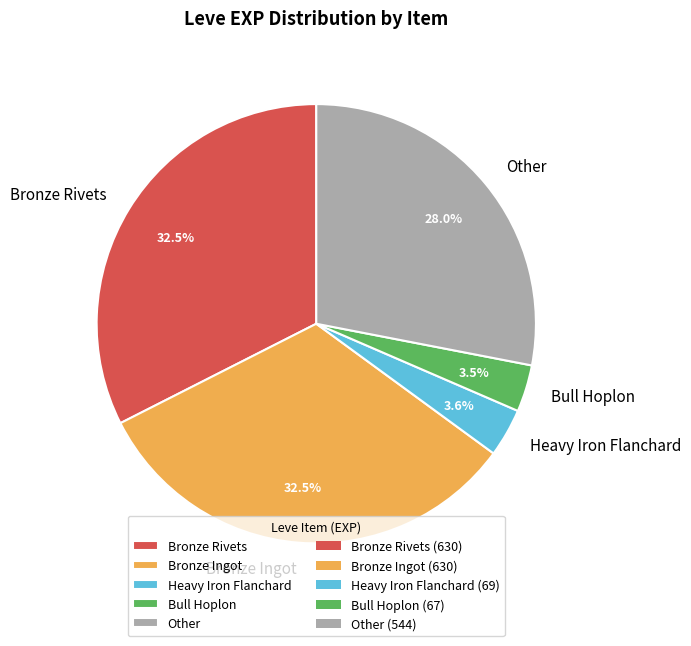

Is there a majority slice in this chart?

No